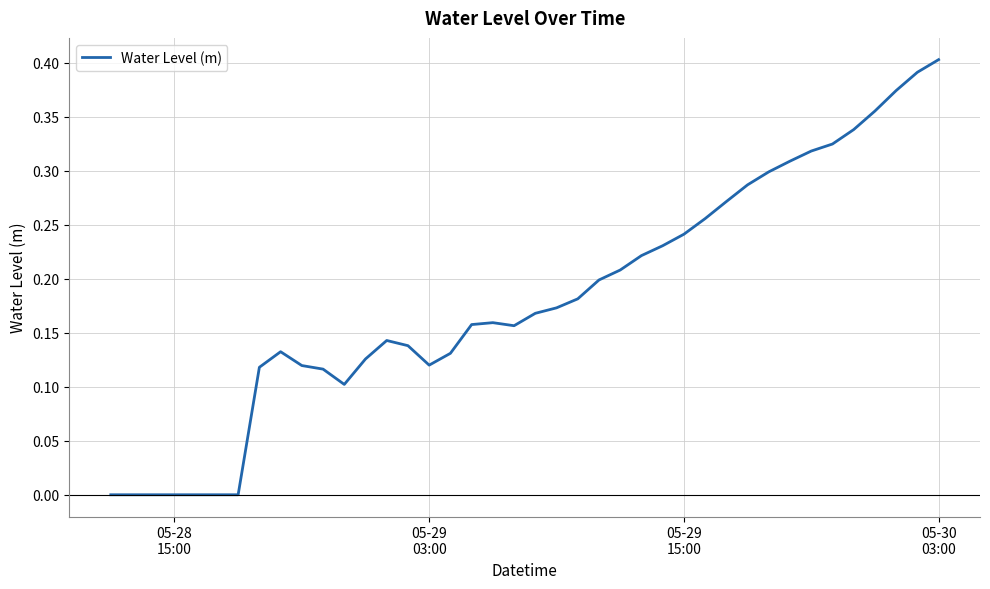

How many points are lower than both their immediate neighbors (excluding endpoints)?

4